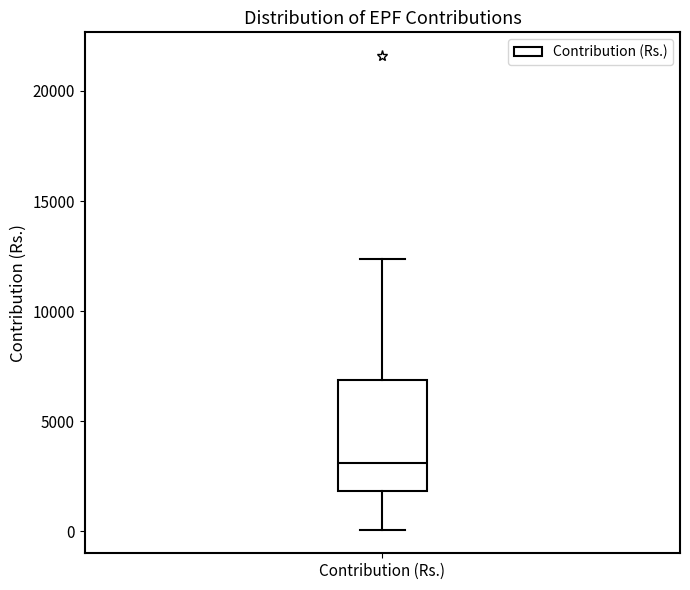

Read this box plot against the y-axis: the position of the median line, the range covered by the box, and the ends of both whiskers. The values are not printed on the chart, so give them approximately, as read against the axis.

median 3000, box 2000 to 7000, whiskers 0 to 12500